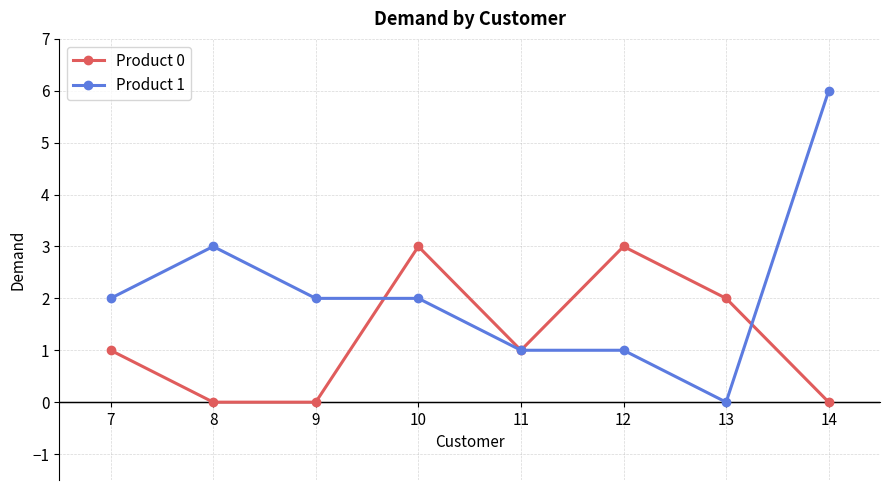

Between 8 and 14, which series saw the biggest shift?

Product 1